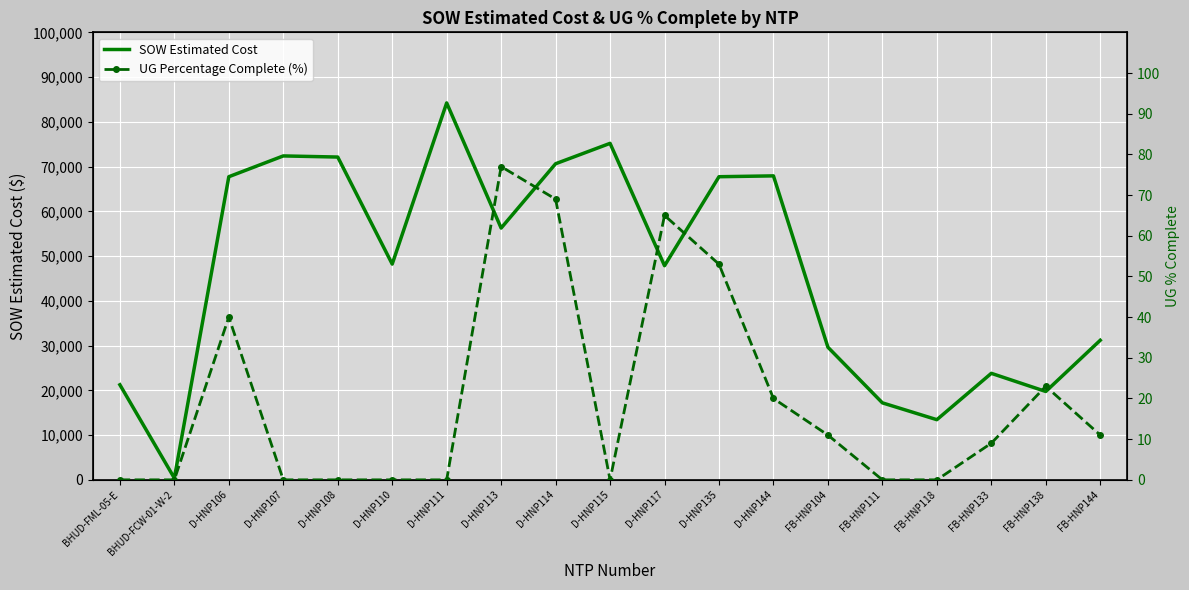

In UG Percentage Complete (%), how many points are lower than both neighbors (excluding endpoints)?

1